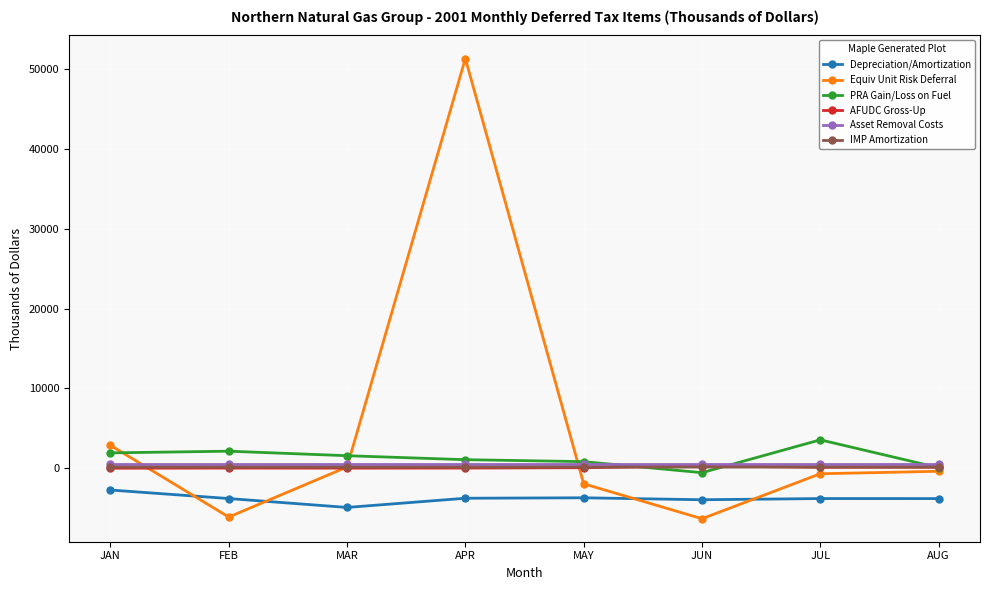

What is the difference between the second highest and second lowest values in the IMP Amortization series?

1